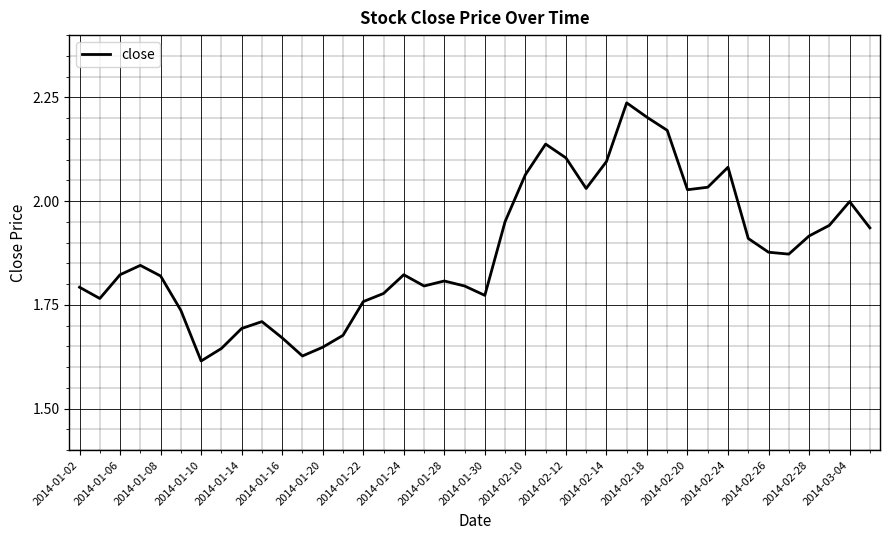

What is the difference between the maximum and minimum values?

0.6